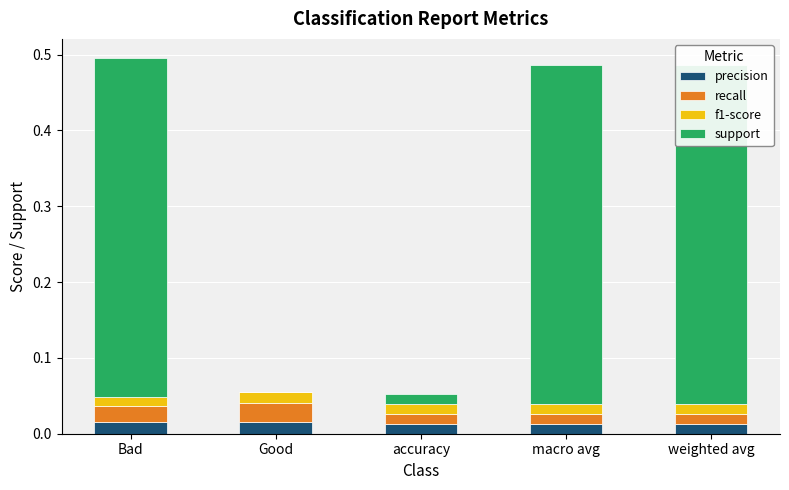

What is the sum of all support values?

1.4